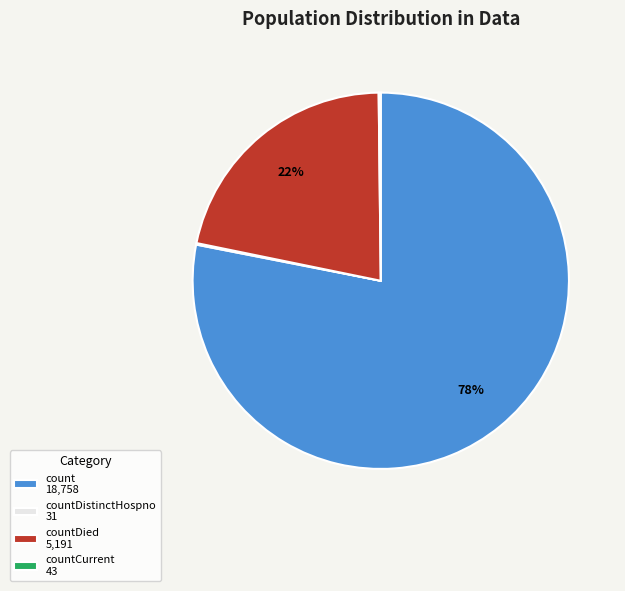

To the nearest percent, what portion does countDied 5,191 represent?

22%